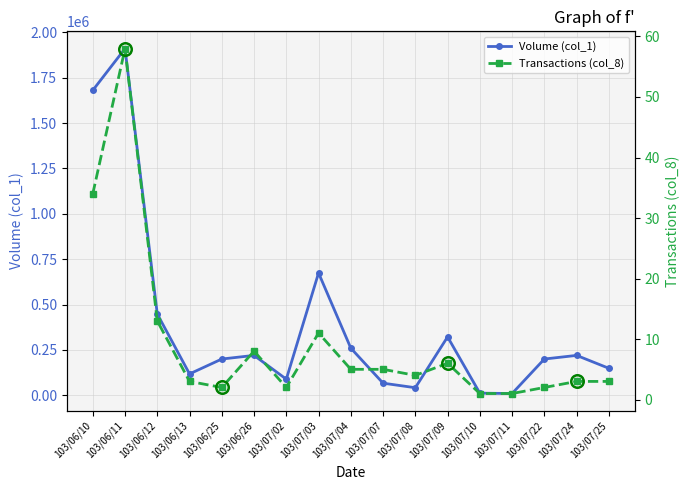

What is the difference between the maximum and minimum values in the Volume (col_1) series?

1900000